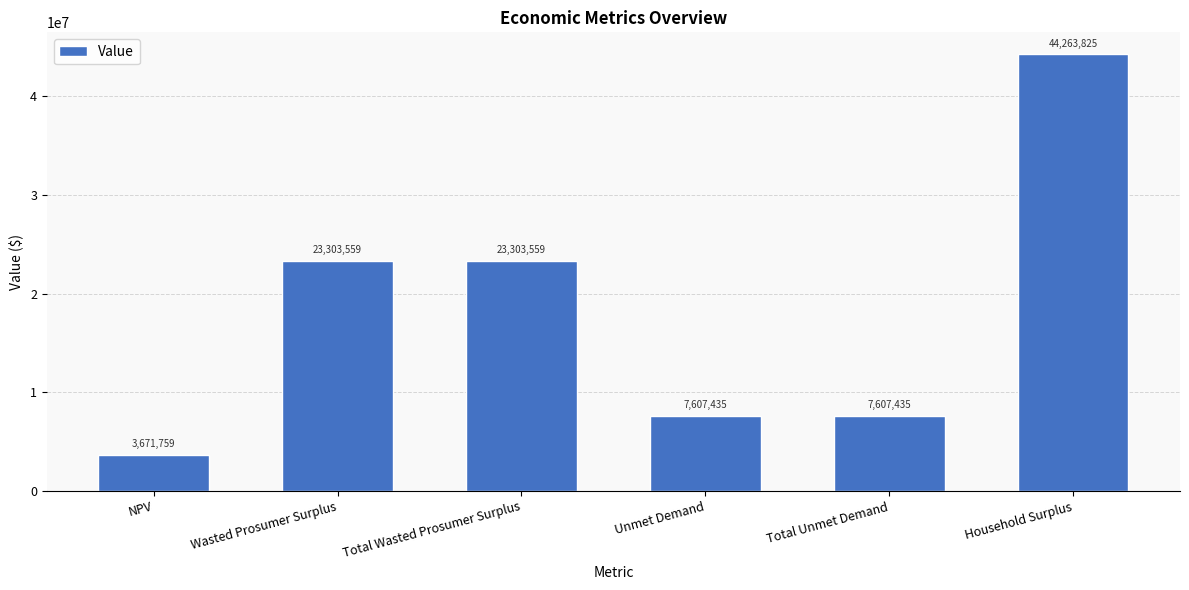

How many distinct data groups are displayed?

1